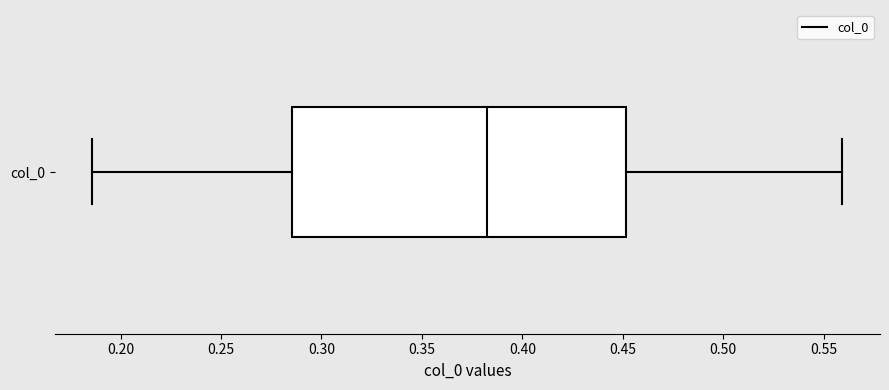

Read this box plot against the x-axis: the position of the median line, the range covered by the box, and the ends of both whiskers. The values are not printed on the chart, so give them approximately, as read against the axis.

median 0.385, box 0.285 to 0.450, whiskers 0.185 to 0.560